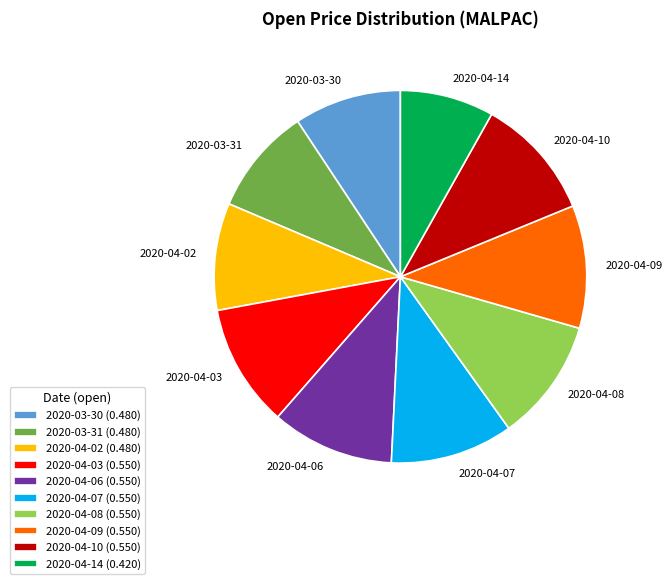

Count the number of slices in the pie.

10